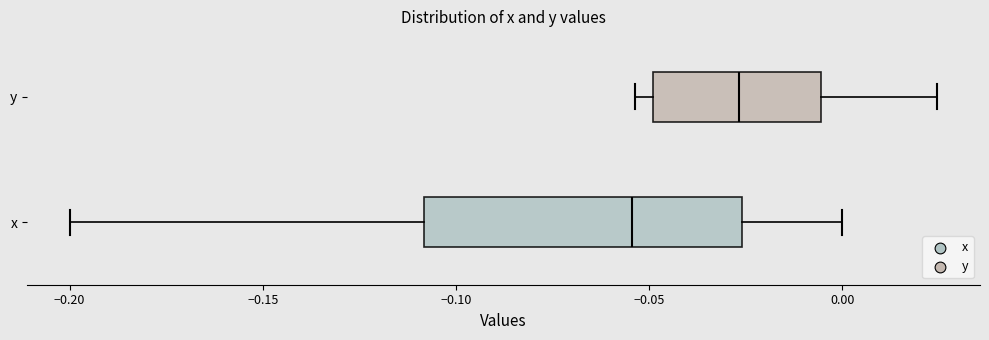

Reading bottom to top, transcribe this box plot: for each box, give where its median line is, the range the box spans, and where its two whiskers end, as read against the x-axis. The values are not printed on the chart, so give them approximately, as read against the axis.

x: median -0.055, box -0.110 to -0.025, whiskers -0.200 to 0.000
y: median -0.025, box -0.050 to -0.005, whiskers -0.055 to 0.025